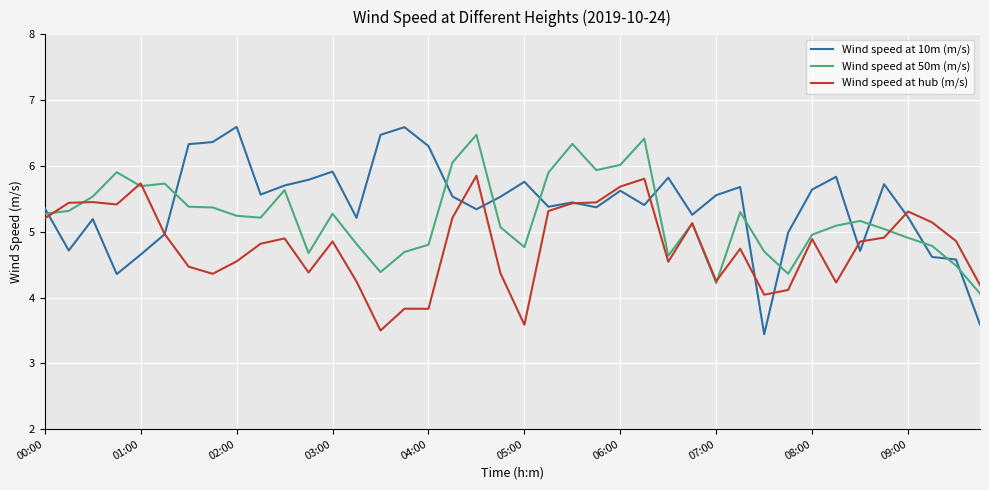

True or false: Wind speed at 10m (m/s) and Wind speed at 50m (m/s) intersect in this chart.

True